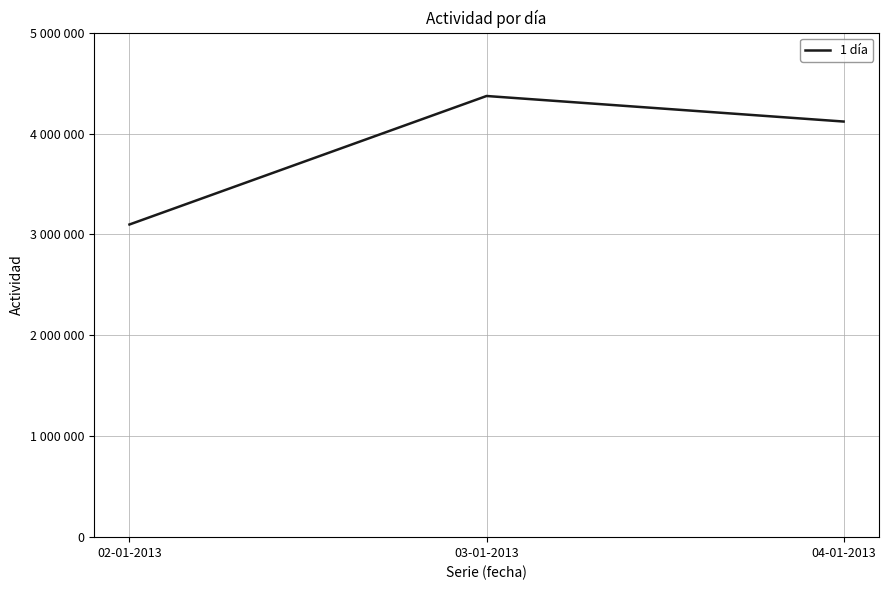

At which label is the value closest to 3735450?

04-01-2013